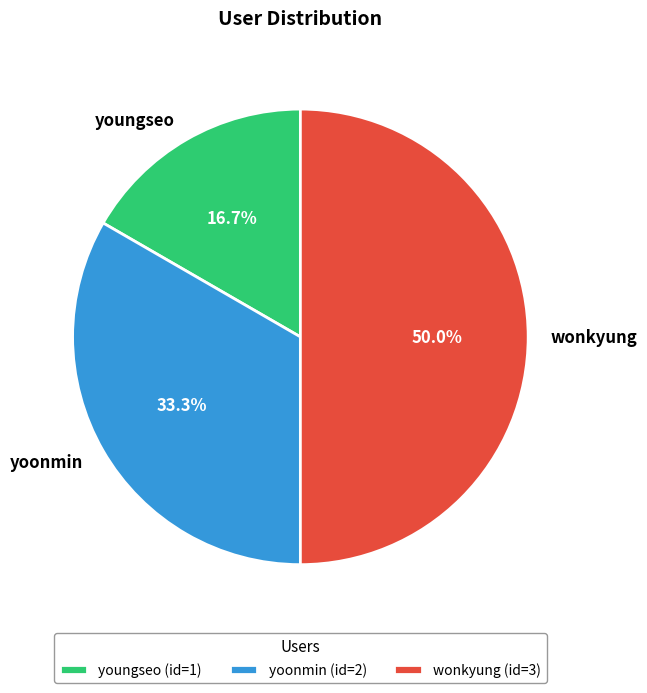

How many slices are in this pie chart?

3